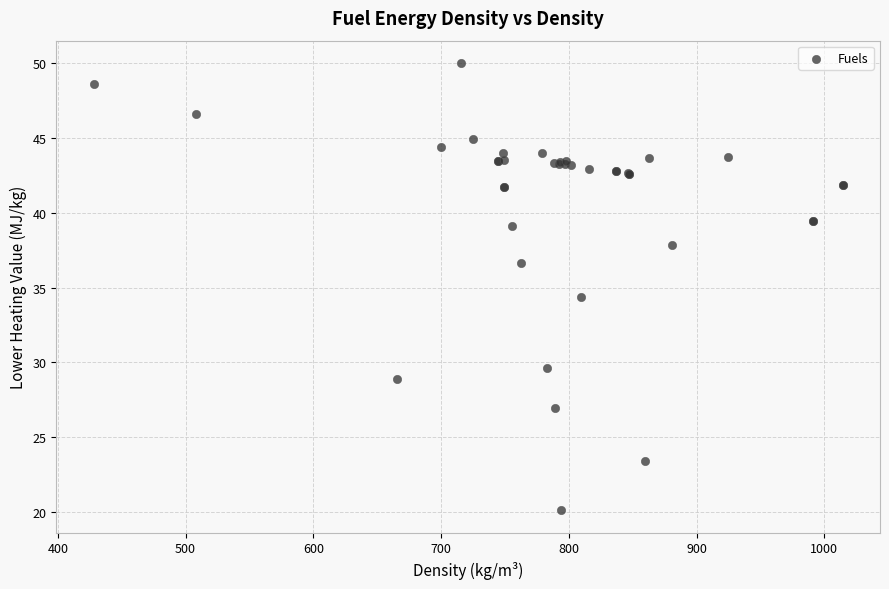

What Y value in the scatter plot is closest to 35?

34.4